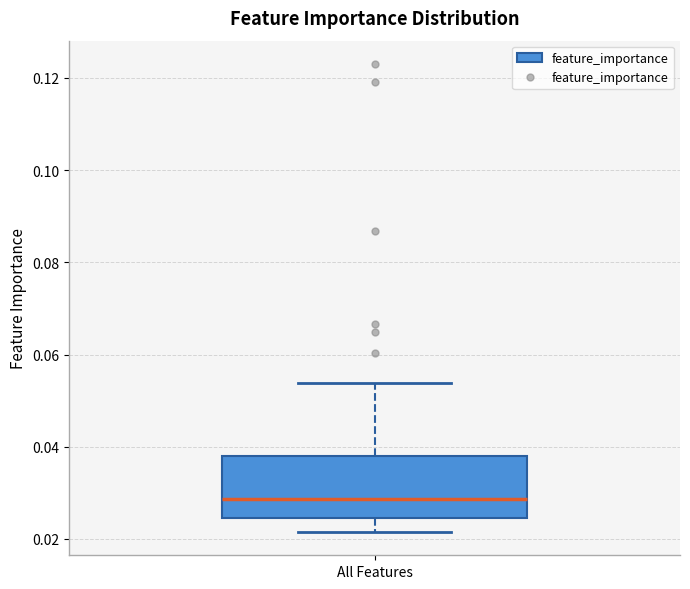

Read this box plot against the y-axis: the position of the median line, the range covered by the box, and the ends of both whiskers. The values are not printed on the chart, so give them approximately, as read against the axis.

median 0.028, box 0.024 to 0.038, whiskers 0.022 to 0.054